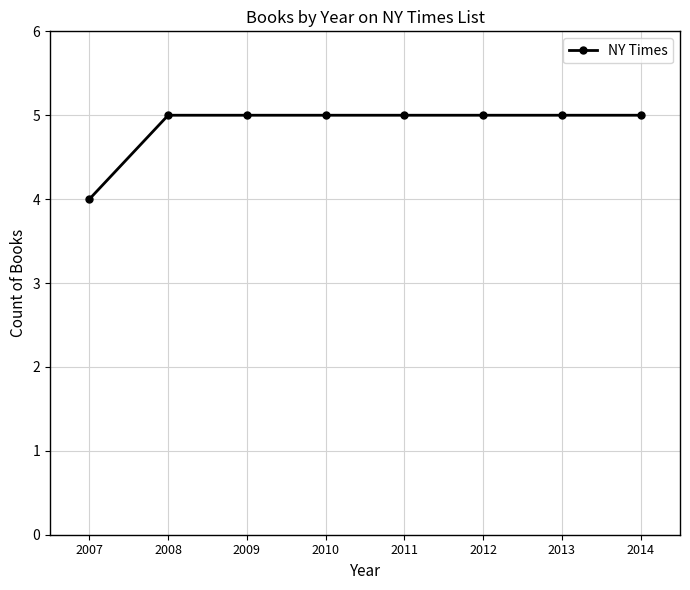

What is the greatest value displayed?

5